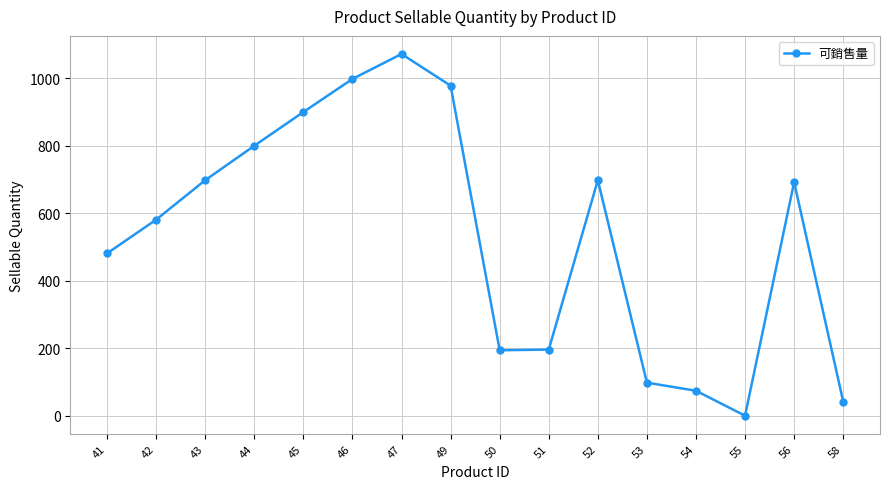

What is the difference between the maximum and minimum values?

1072